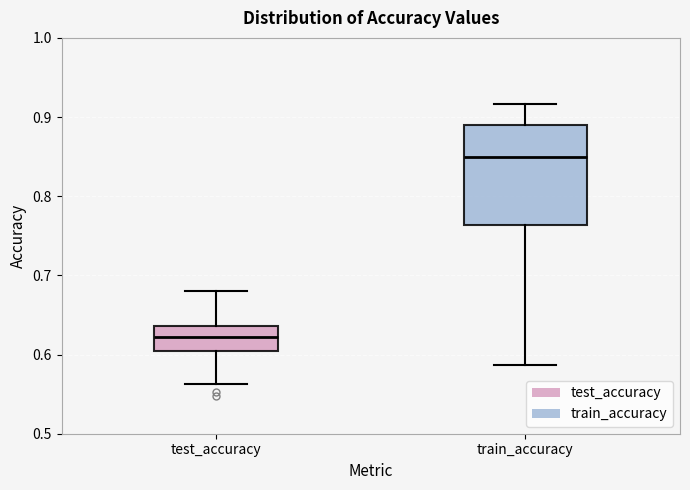

Which box has the highest median line?

train_accuracy